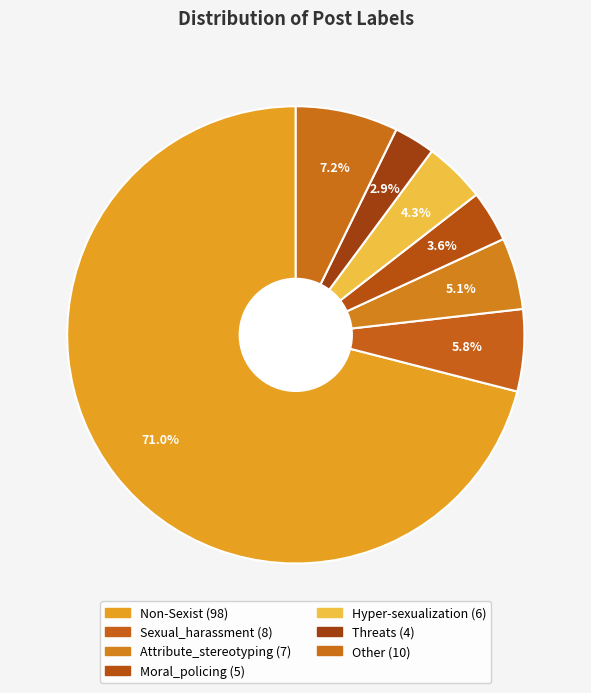

How many slices are in this pie chart?

7